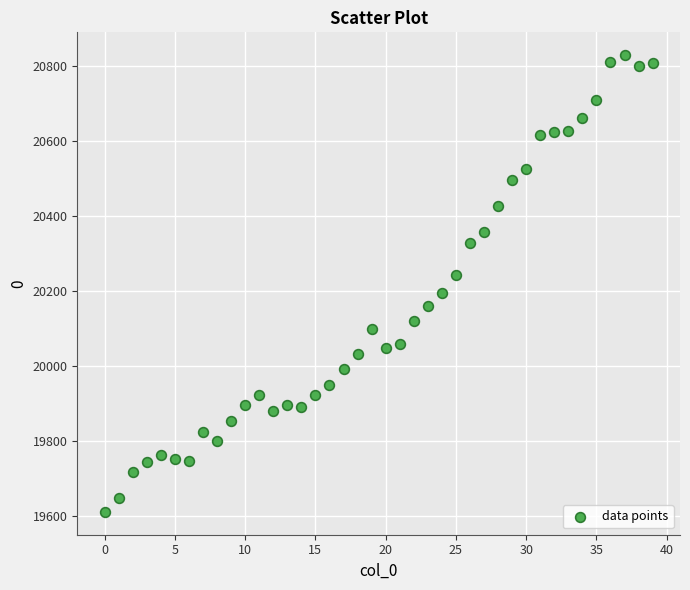

What is the range of Y values (max minus min)?

1218